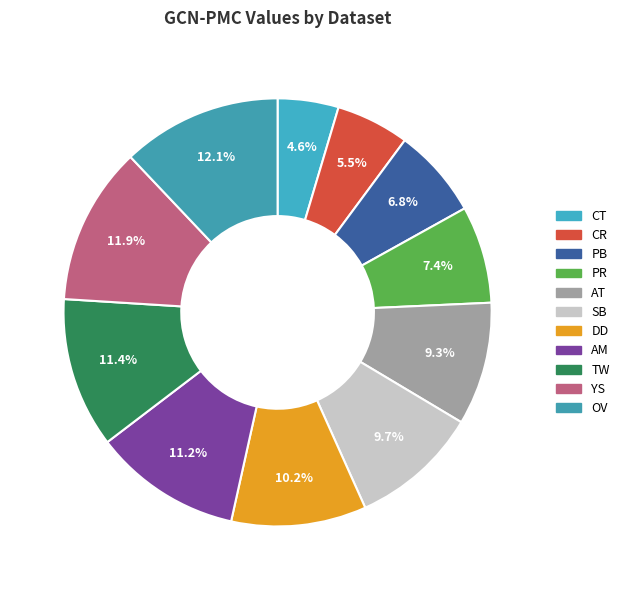

True or false: YS accounts for 25% of the total.

False